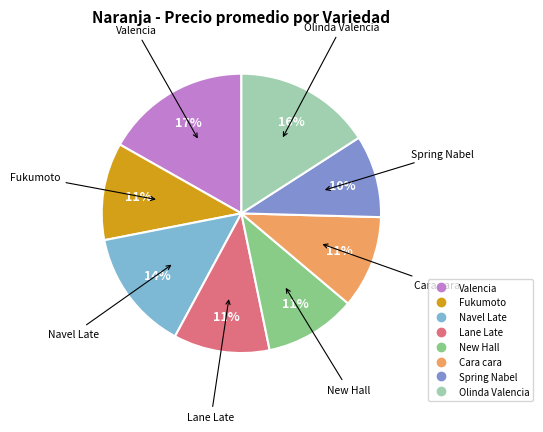

To the nearest percent, what is the difference between the largest and smallest slice percentages?

7%